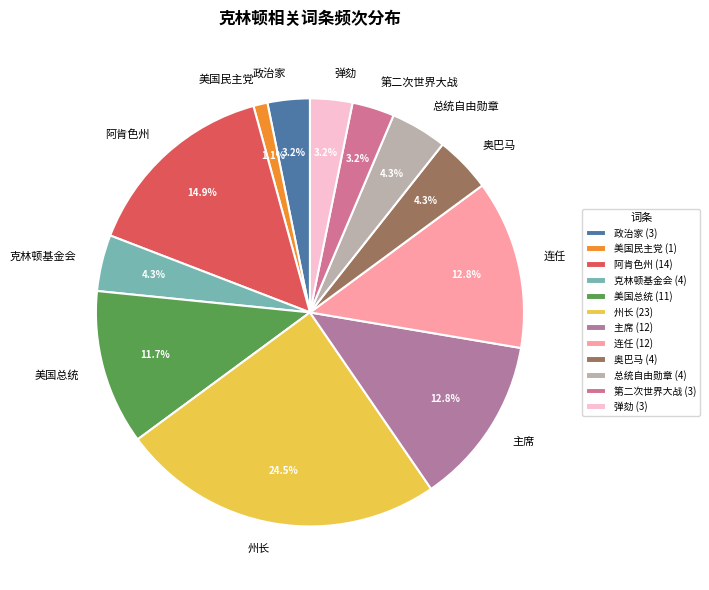

Which slice is the largest?

州长